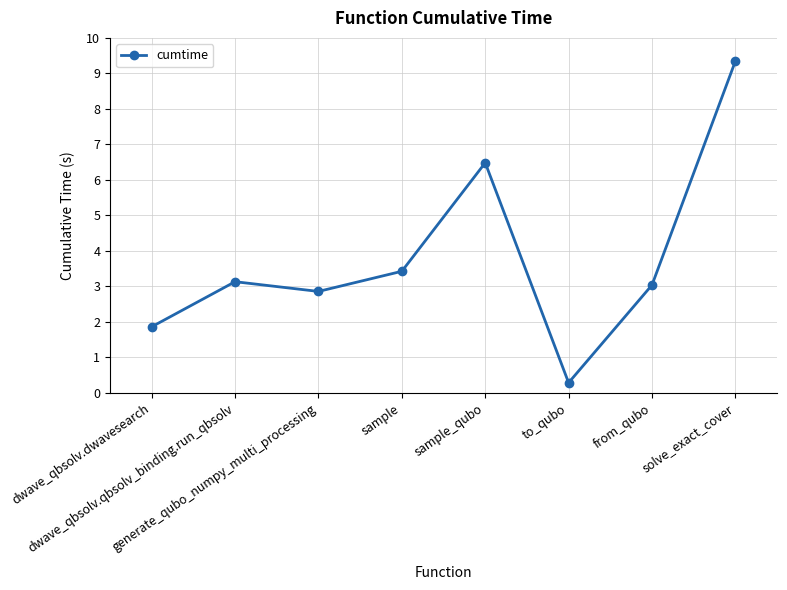

What is the difference between the second highest and minimum values?

6.2